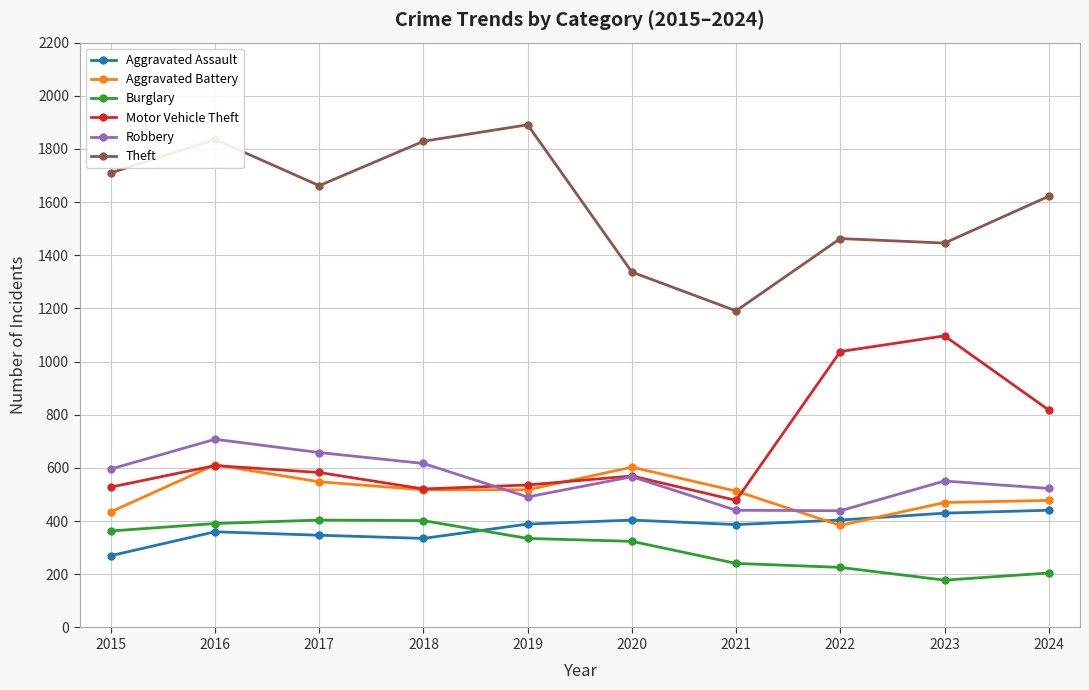

What is the sum of the Burglary values at 2018 and 2020?

726